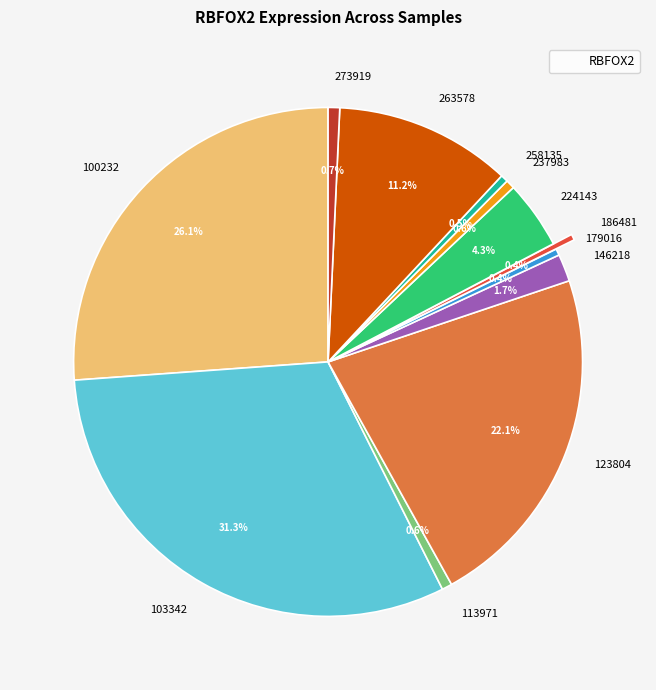

Is the sum of 113971 and 186481 greater than half?

No